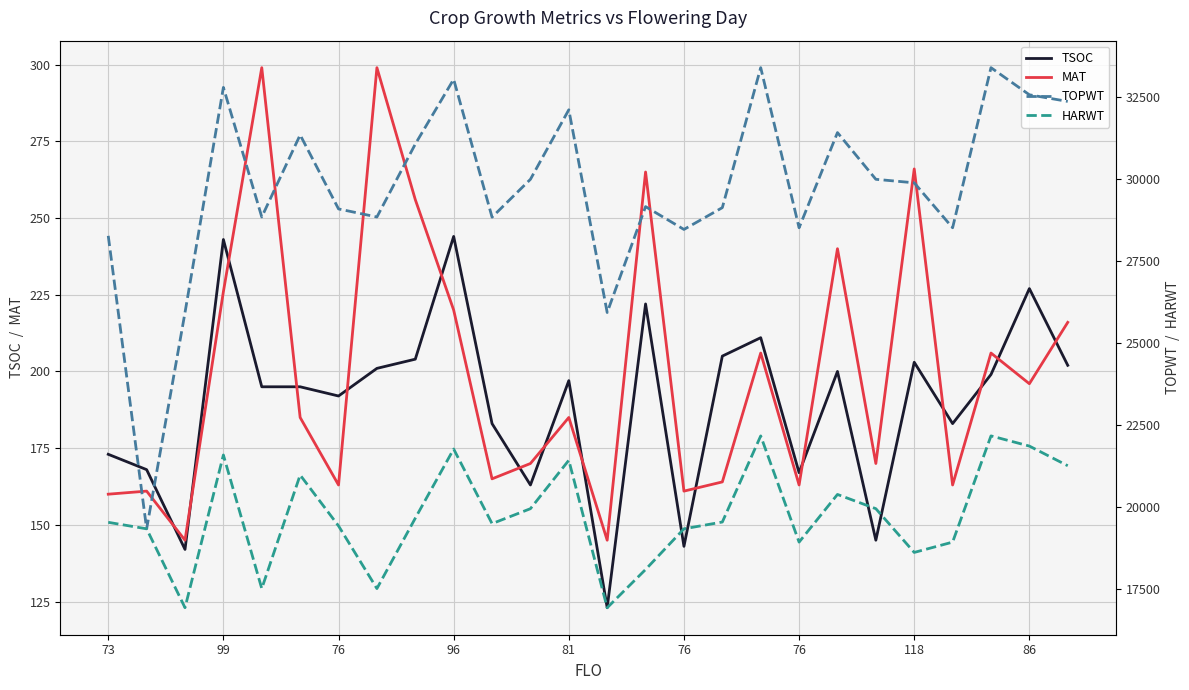

At which category is the sum across all series the highest?

17